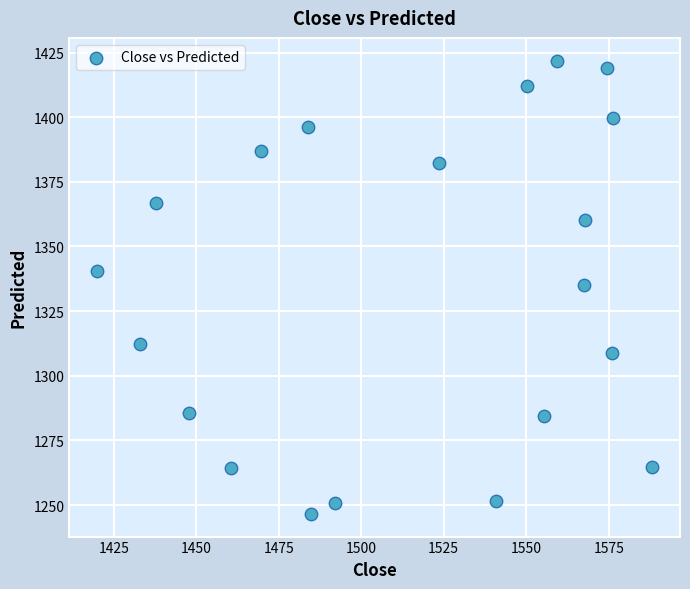

What is the range of X values (max minus min)?

168.2